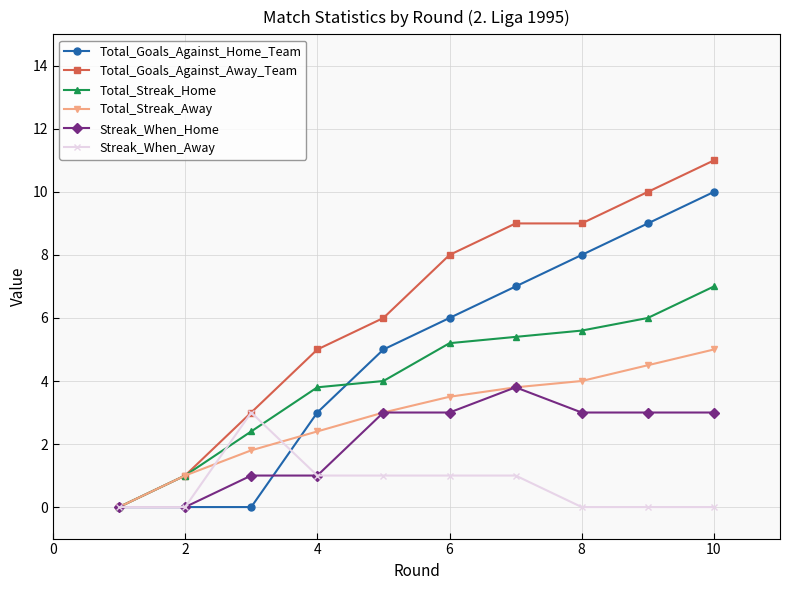

What is the difference between the maximum and second lowest values in the Total_Goals_Against_Away_Team series?

10.0